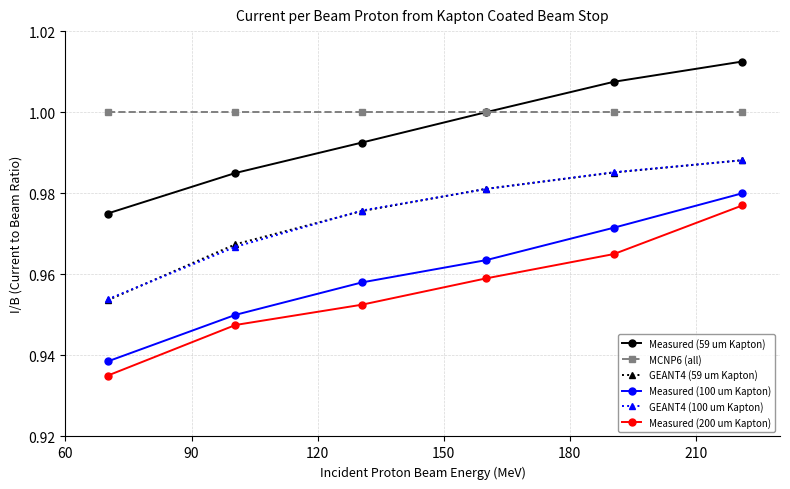

Which series has the largest range (max minus min)?

Measured (200 um Kapton)